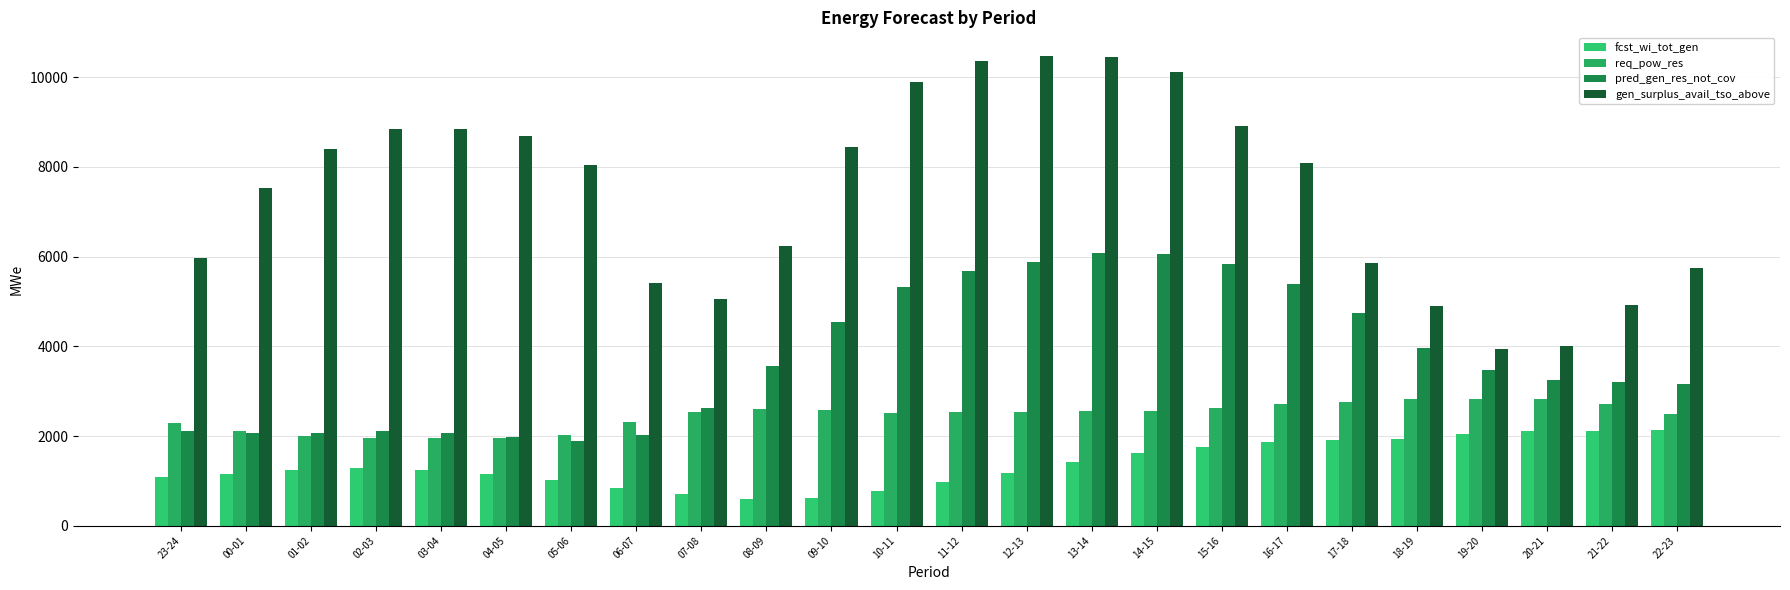

What is the sum of the fcst_wi_tot_gen values at 04-05 and 23-24?

2245